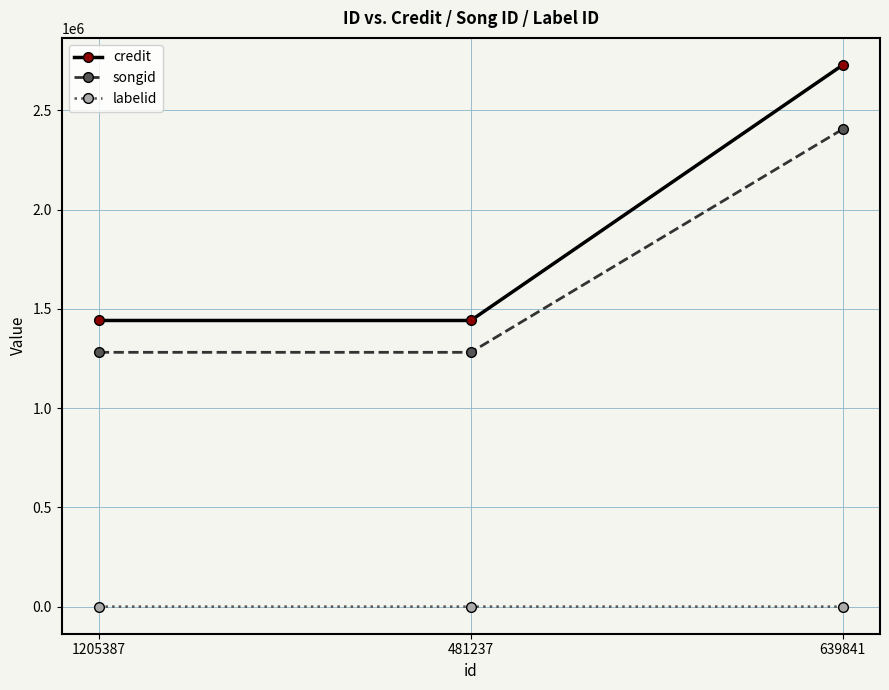

Does the chart display data point markers on the line(s)?

Yes